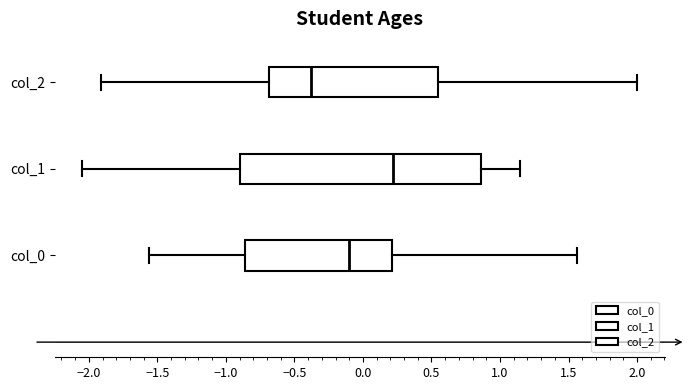

Reading bottom to top, read every box against the x-axis: the position of its median line, the range the box covers, and the ends of its whiskers. The values are not printed on the chart, so give them approximately, as read against the axis.

col_0: median -0.10, box -0.85 to 0.20, whiskers -1.55 to 1.55
col_1: median 0.20, box -0.90 to 0.85, whiskers -2.05 to 1.15
col_2: median -0.40, box -0.70 to 0.55, whiskers -1.90 to 2.00